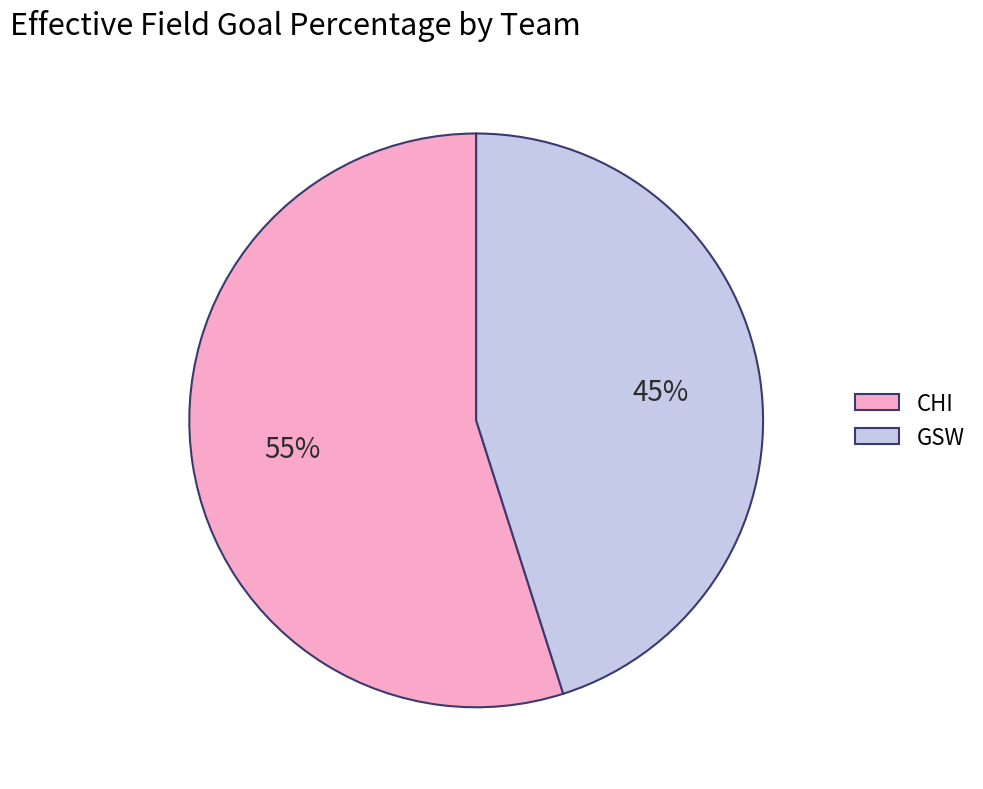

How many segments does this pie chart have?

2